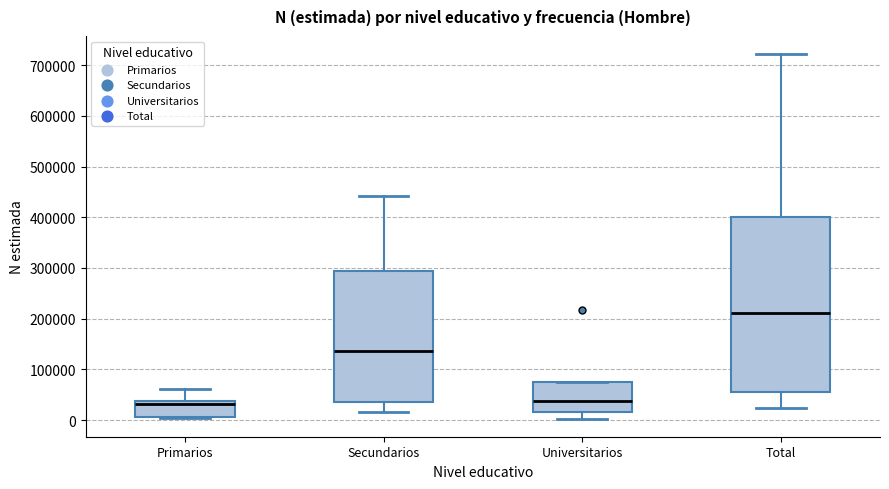

Which box has the highest median line?

Total